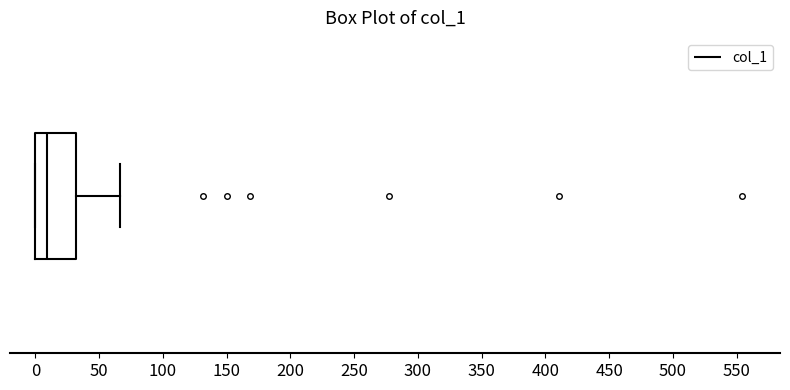

Transcribe this box plot: give where the median line is, the range the box spans, and where the two whiskers end, as read against the x-axis. The values are not printed on the chart, so give them approximately, as read against the axis.

median 10, box 0 to 30, whiskers 0 to 65